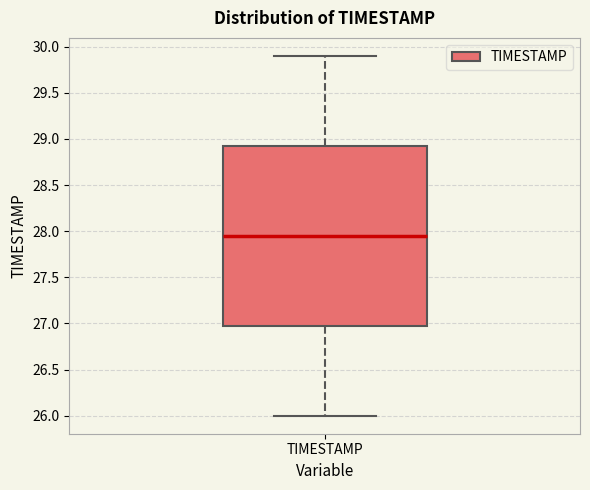

Read this box plot against the y-axis: the position of the median line, the range covered by the box, and the ends of both whiskers. The values are not printed on the chart, so give them approximately, as read against the axis.

median 27.95, box 27.00 to 28.95, whiskers 26.00 to 29.90